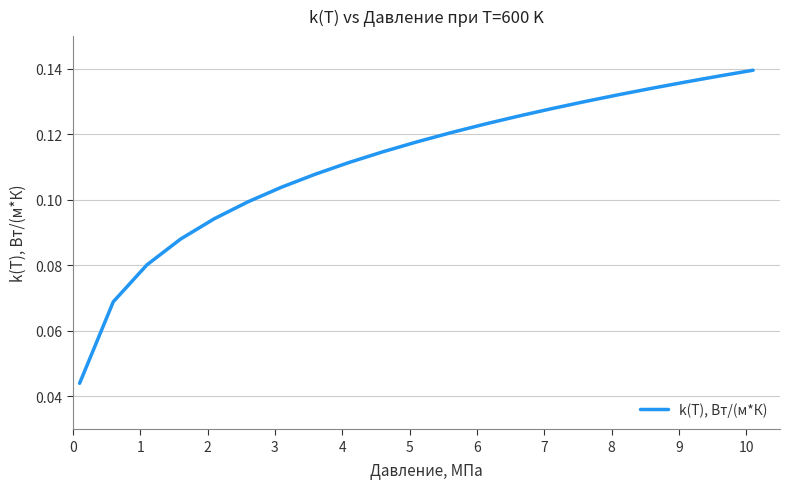

Does the chart display data point markers on the line(s)?

No